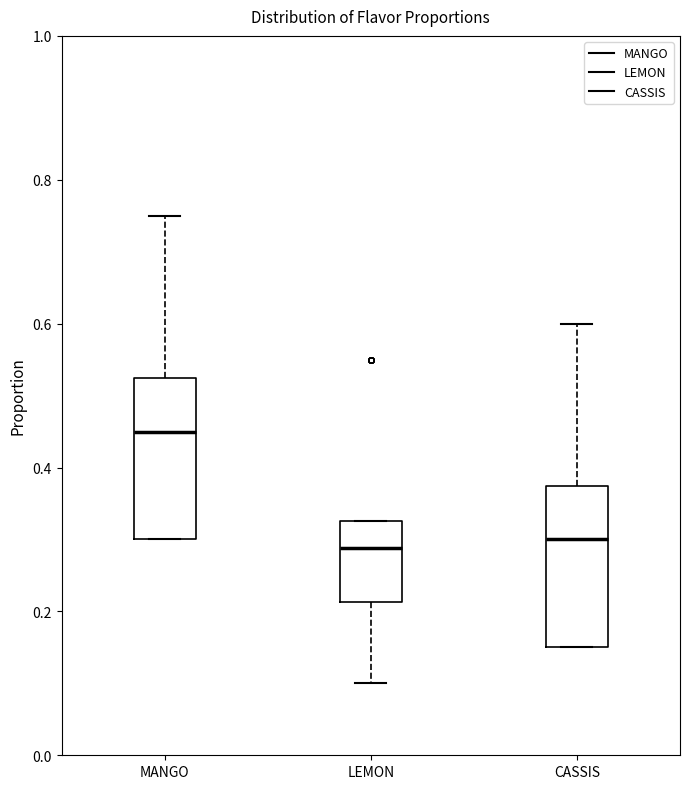

Which box has the highest median line?

MANGO